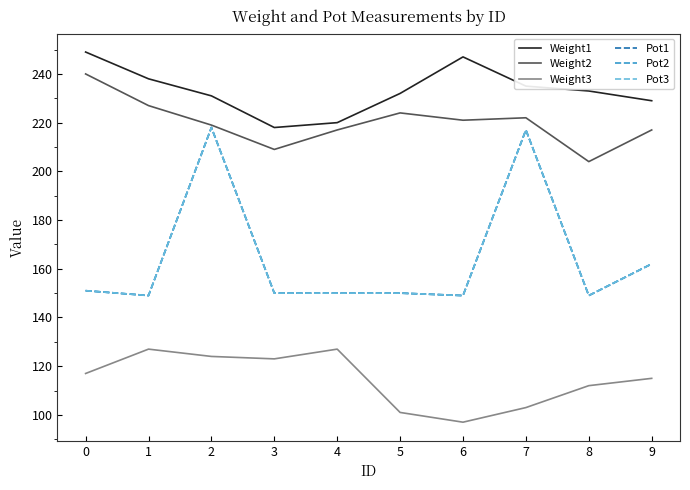

What is the total value across all series at 4?

1014